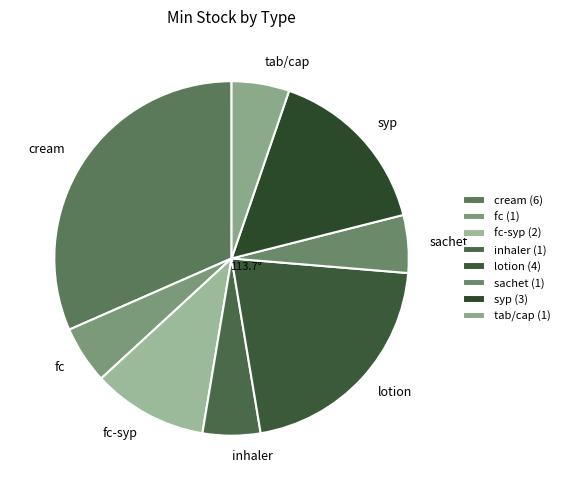

How many segments does this pie chart have?

8